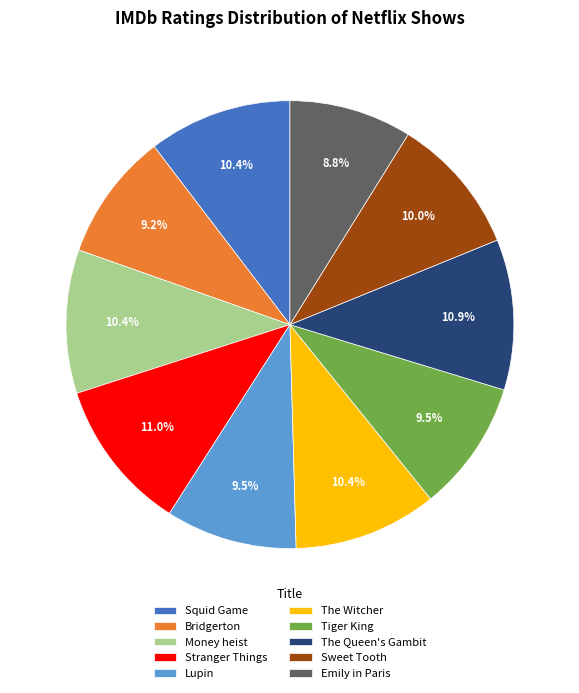

To the nearest percent, what is the combined percentage of Bridgerton and Sweet Tooth?

19%